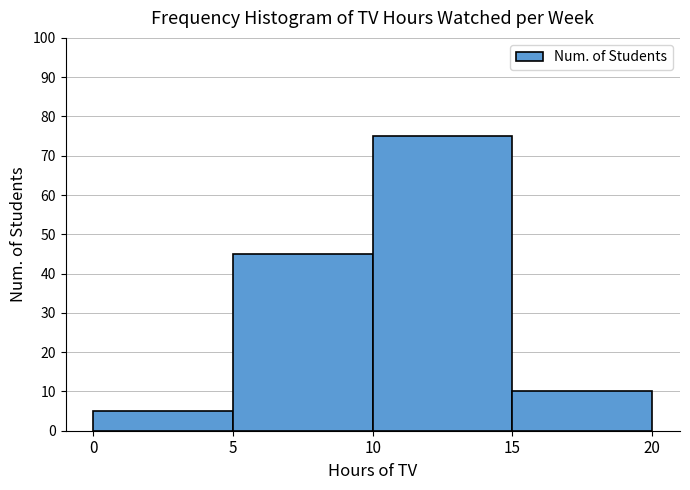

Which range on the x-axis has the tallest bar?

10 to 15